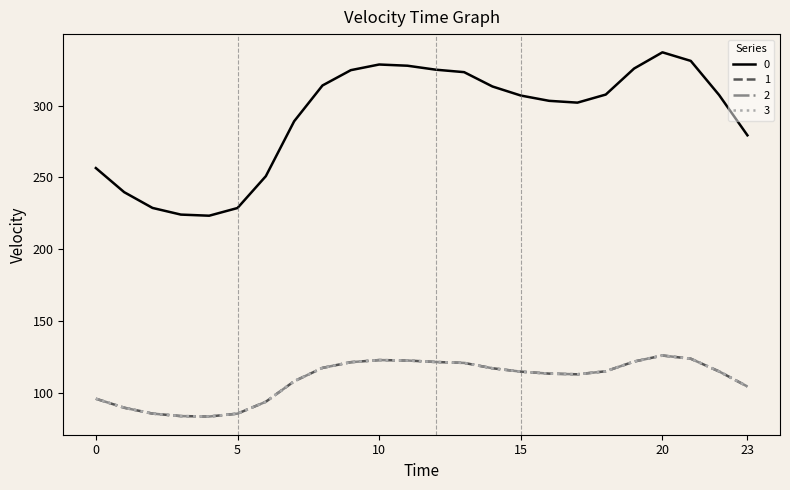

Is this an area chart (filled region under the line)?

No